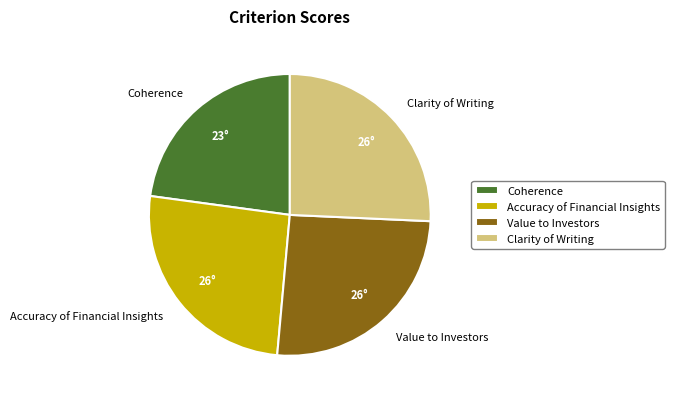

Is there any slice that represents more than half of the pie?

No